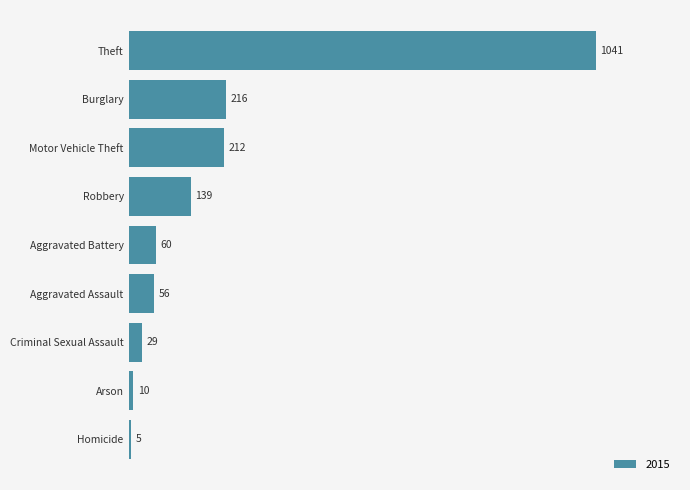

What is the value of the 2nd bar from the top?

216